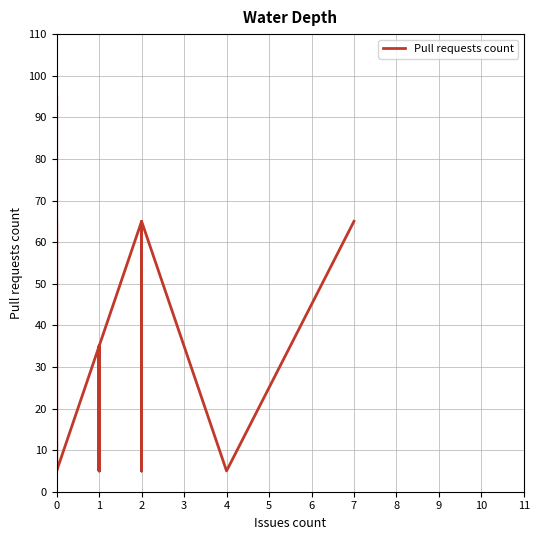

How many lines are shown in the chart?

1